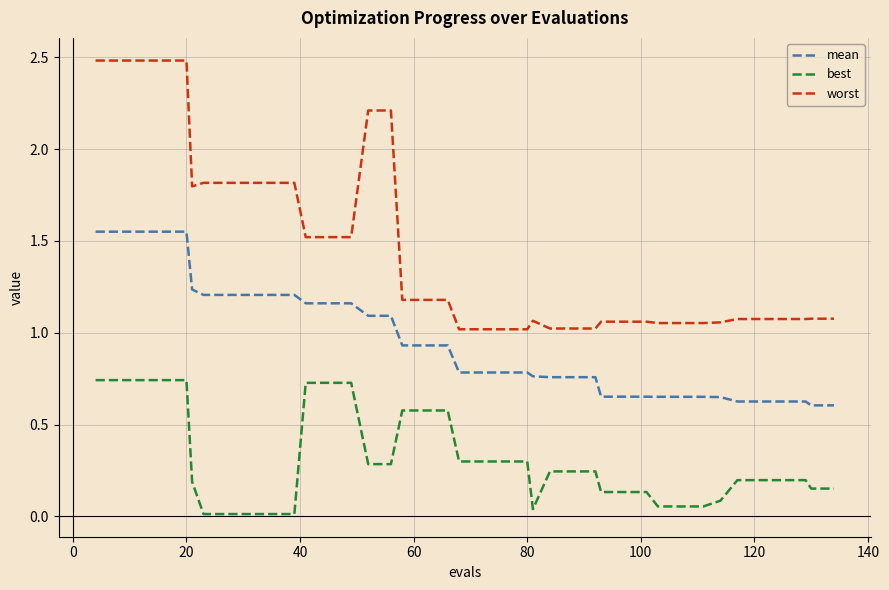

Is this an area chart (filled region under the line)?

No